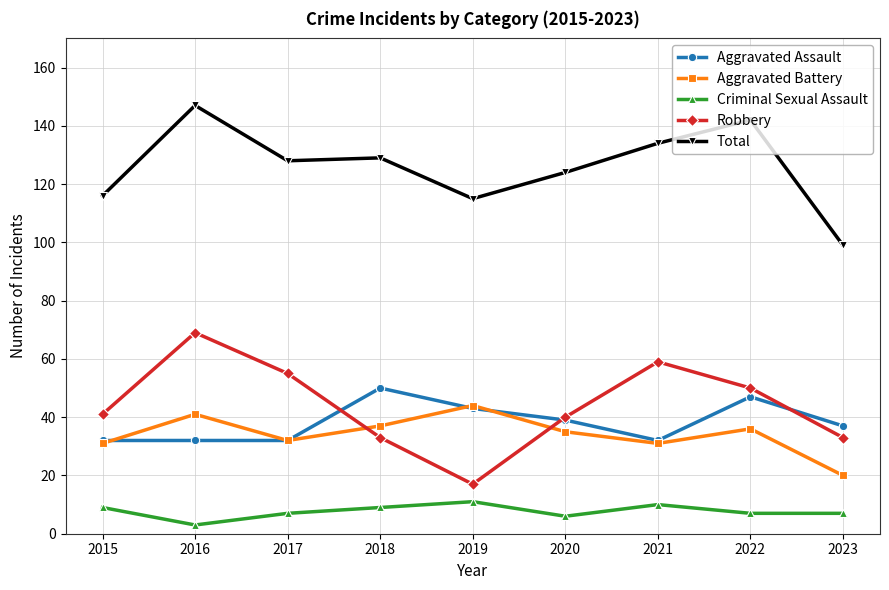

In Criminal Sexual Assault, how many points are higher than both neighbors (excluding endpoints)?

2